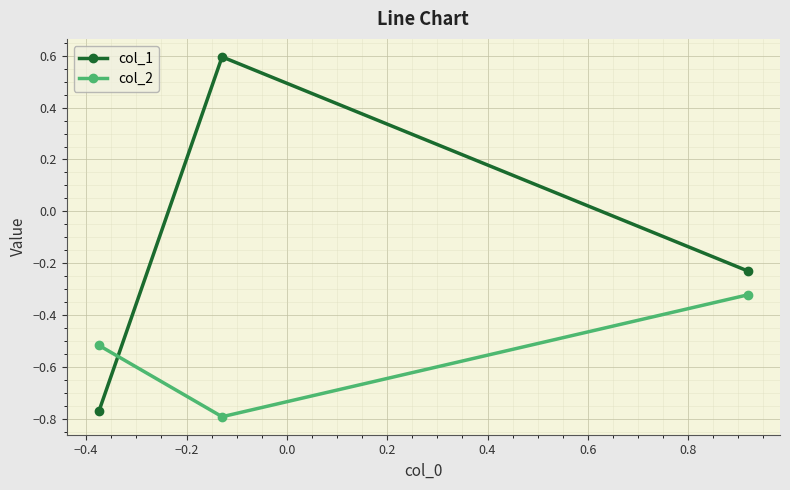

Rank the series by their maximum value, from highest to lowest.

col_1, col_2